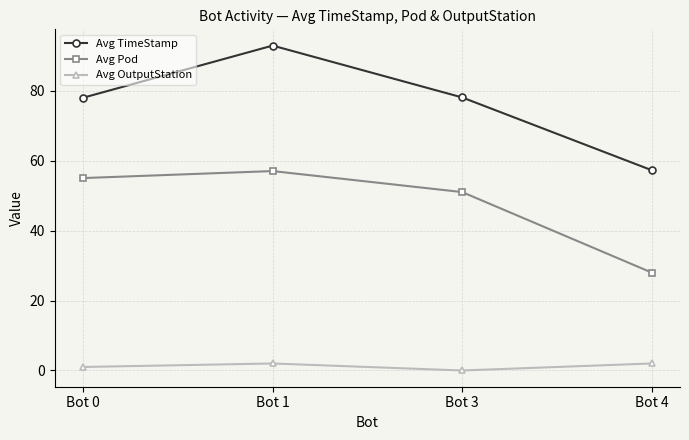

What value does the Avg Pod series have at Bot 3?

51.0